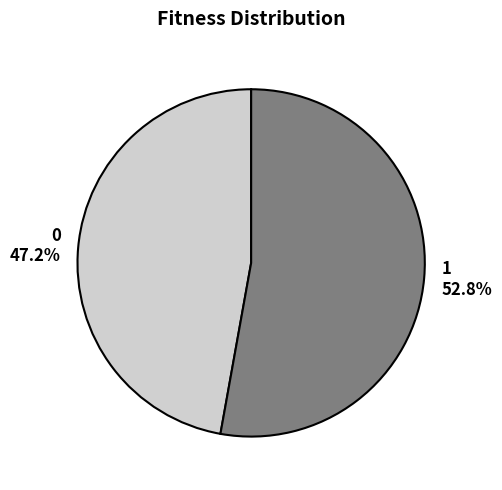

Count the number of slices in the pie.

2